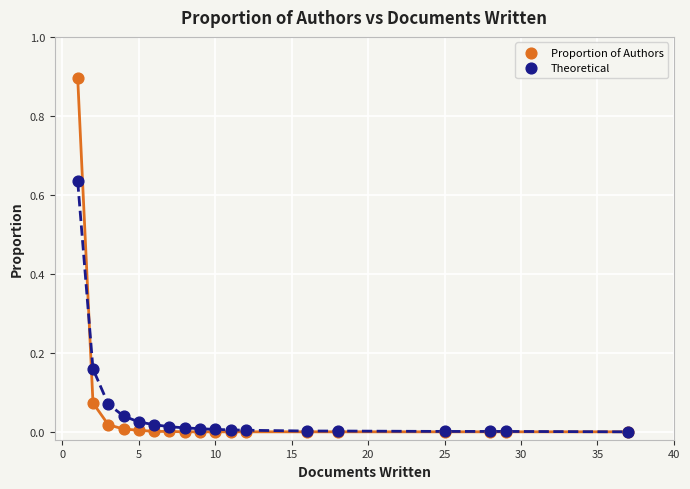

What are all the series names shown in the legend?

Proportion of Authors, Theoretical